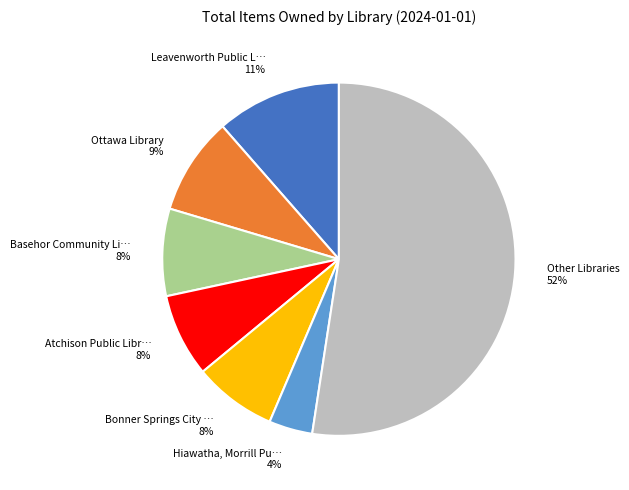

Do Basehor Community Li… and Ottawa Library together represent more than half of the pie?

No